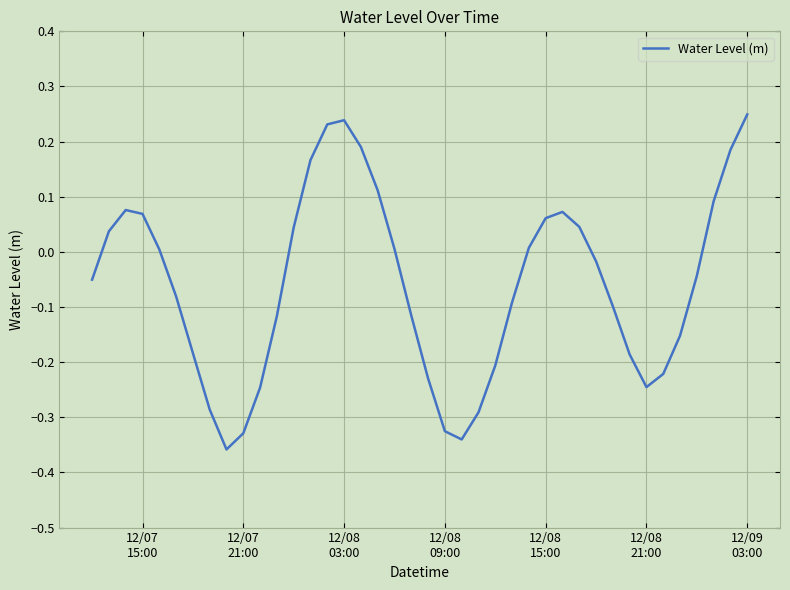

What is the difference between the maximum and minimum values?

0.6